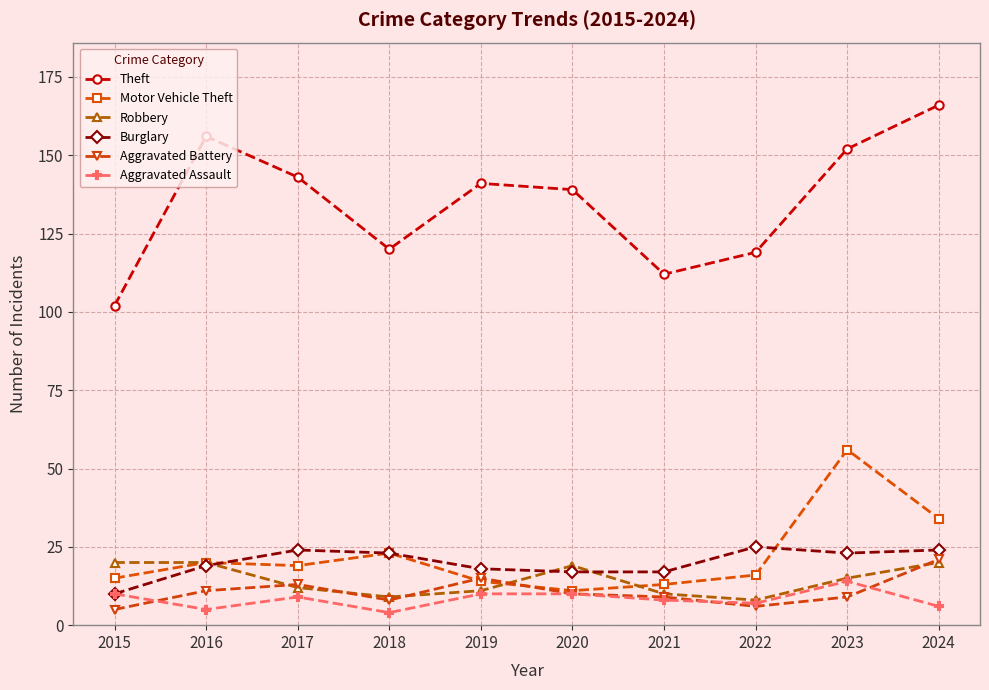

Is it true that Theft equals 156 at 2016?

True